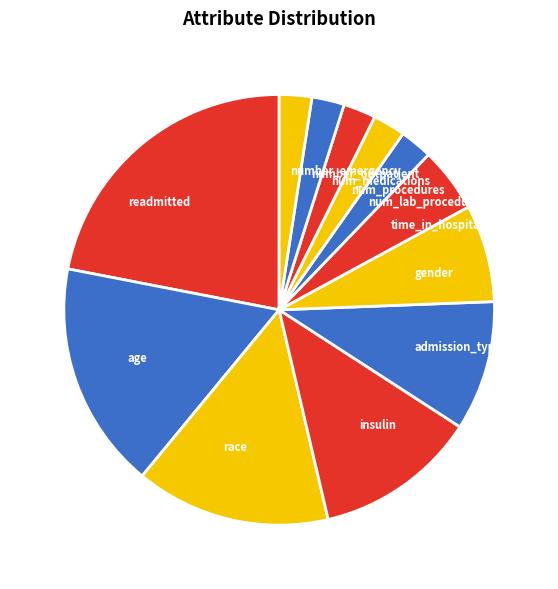

Is there any slice that represents more than half of the pie?

No